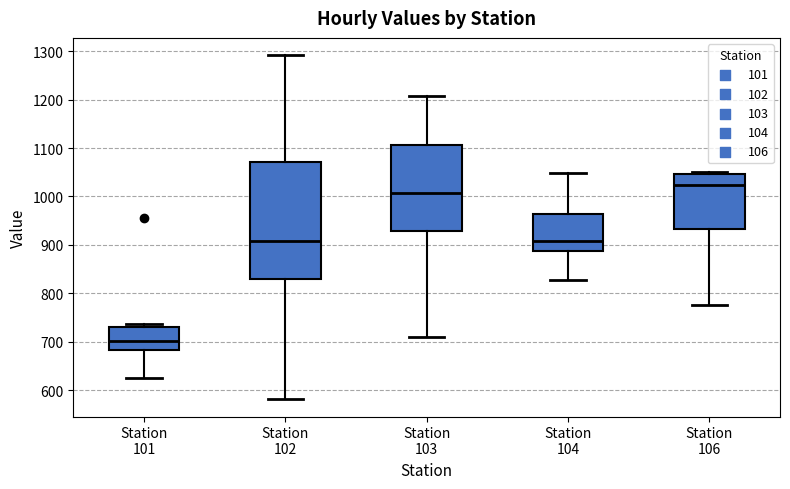

Comparing the boxes themselves (not the whiskers), which one is the tallest?

Station 102